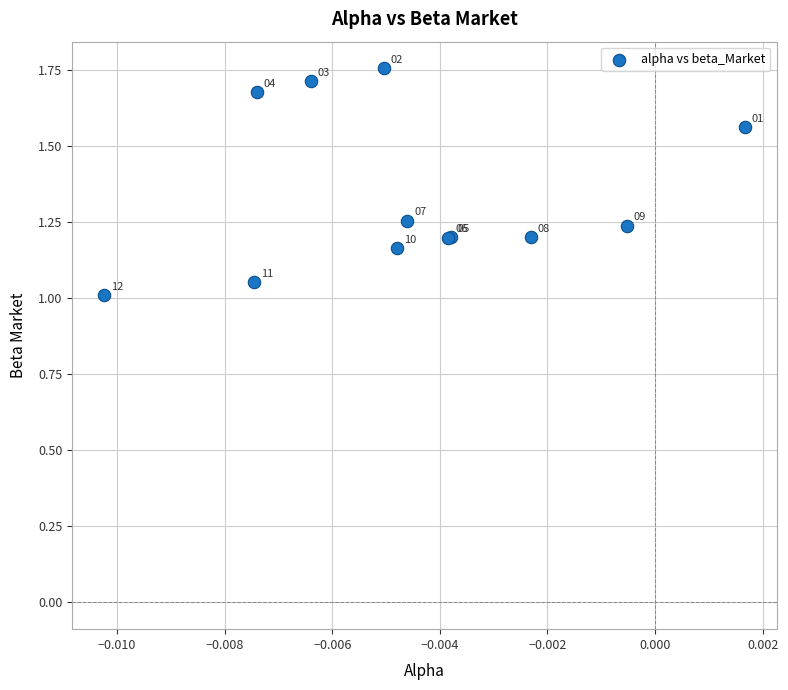

What Y value in the scatter plot is closest to 1?

1.0